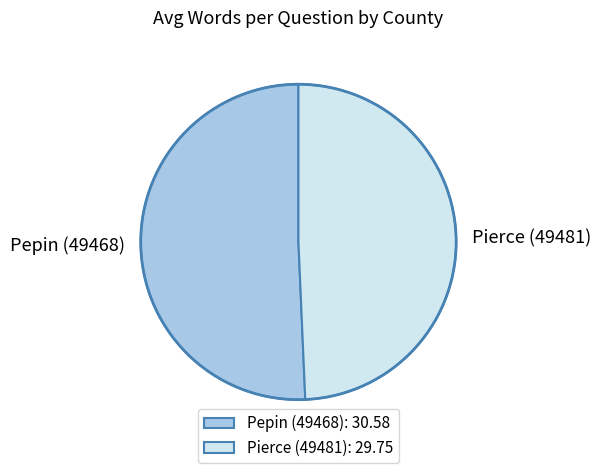

Is the sum of Pierce (49481) and Pepin (49468) greater than half?

Yes